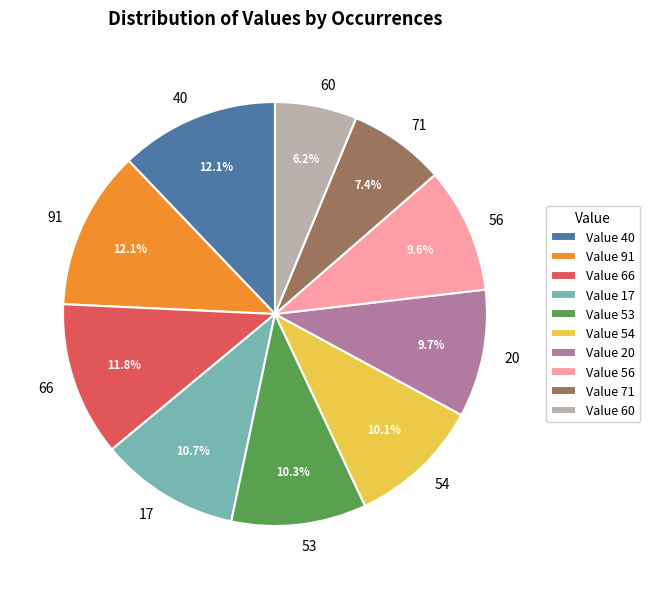

Do 71 and 56 together represent more than half of the pie?

No